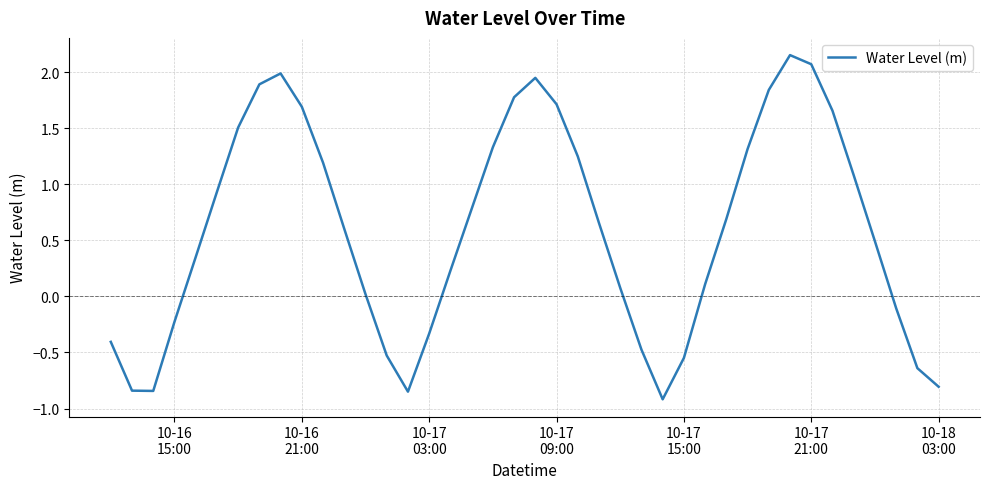

What is the average value?

0.6